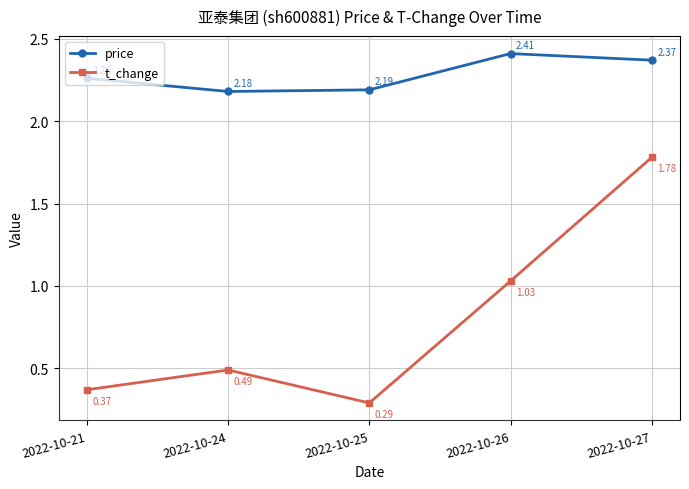

List the series in order of their overall mean, highest first.

price, t_change